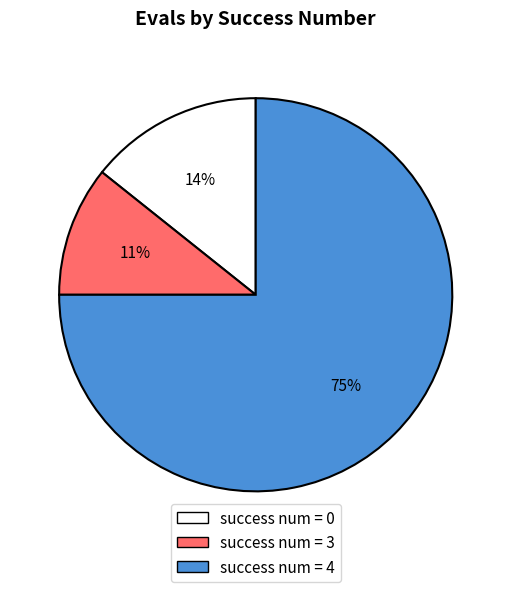

To the nearest percent, what is the difference between the largest and smallest slice percentages?

64%